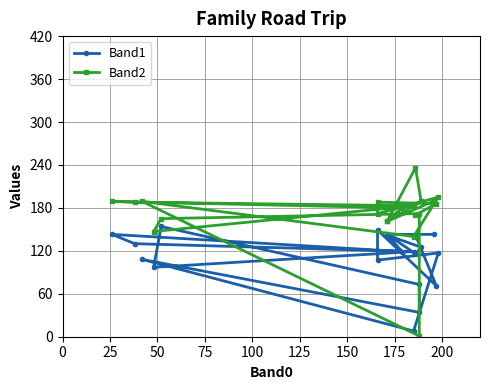

Does the chart have visible grid lines?

Yes